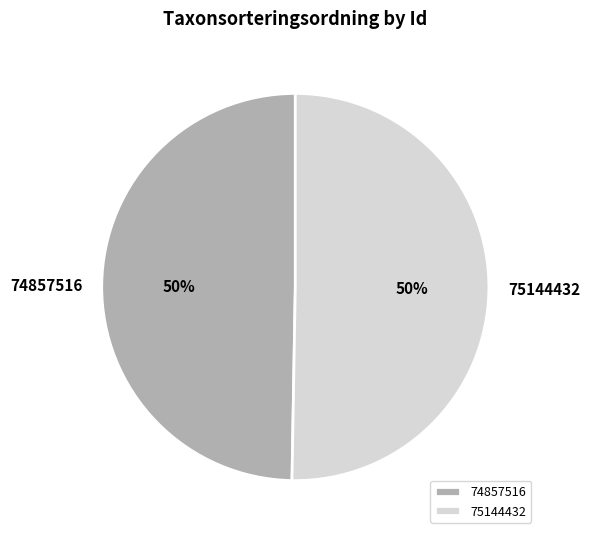

To the nearest percent, what is the combined percentage of 75144432 and 74857516?

100%